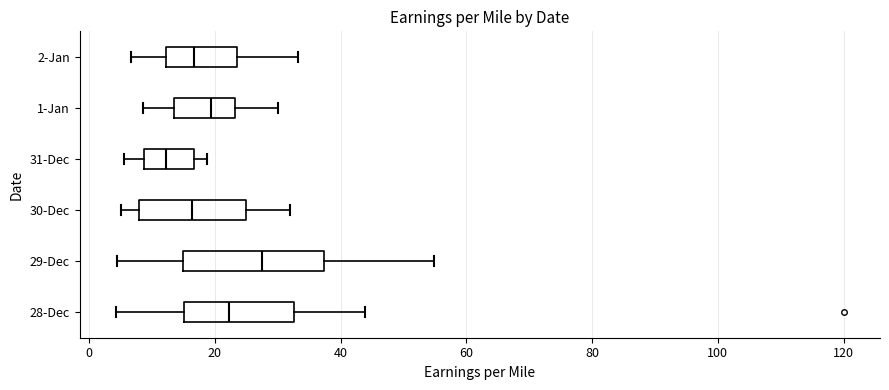

Comparing the boxes themselves (not the whiskers), which one is the widest?

29-Dec